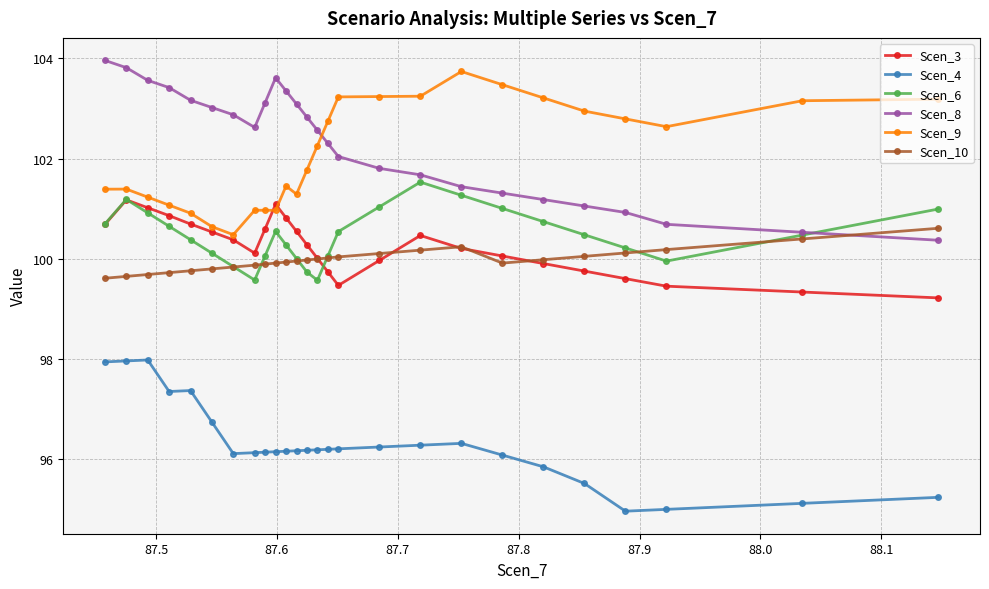

True or false: Scen_3 has more than 0 interior local peaks.

True